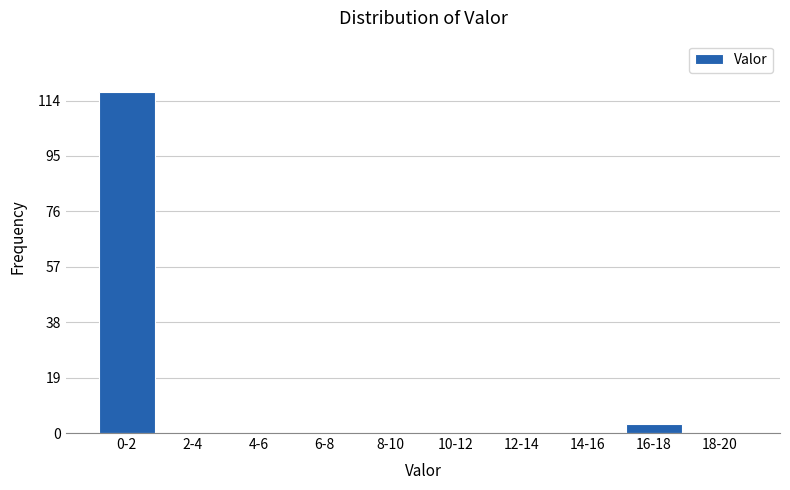

Reading right to left, transcribe all the data shown in this chart.

18-20=0	16-18=3	14-16=0	12-14=0	10-12=0	8-10=0	6-8=0	4-6=0	2-4=0	0-2=117